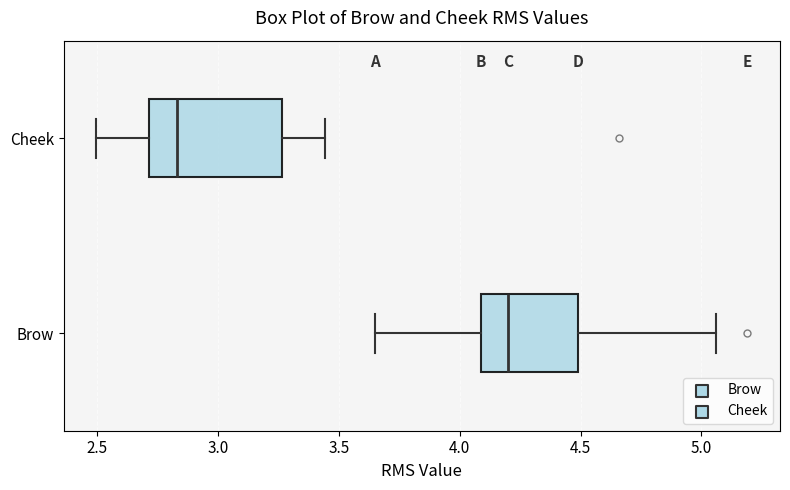

Reading bottom to top, read every box against the x-axis: the position of its median line, the range the box covers, and the ends of its whiskers. The values are not printed on the chart, so give them approximately, as read against the axis.

Brow: median 4.20, box 4.10 to 4.50, whiskers 3.65 to 5.05
Cheek: median 2.85, box 2.70 to 3.25, whiskers 2.50 to 3.45